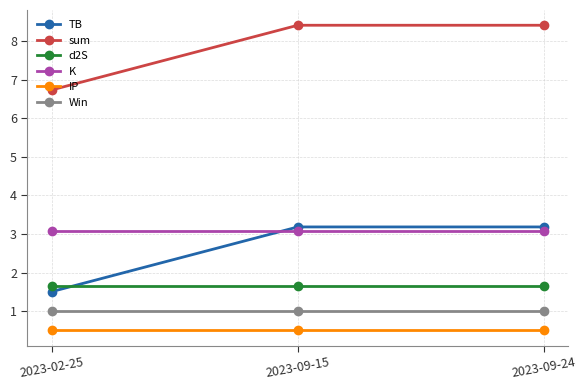

What is the approximate value of d2S at 2023-09-24?

1.7